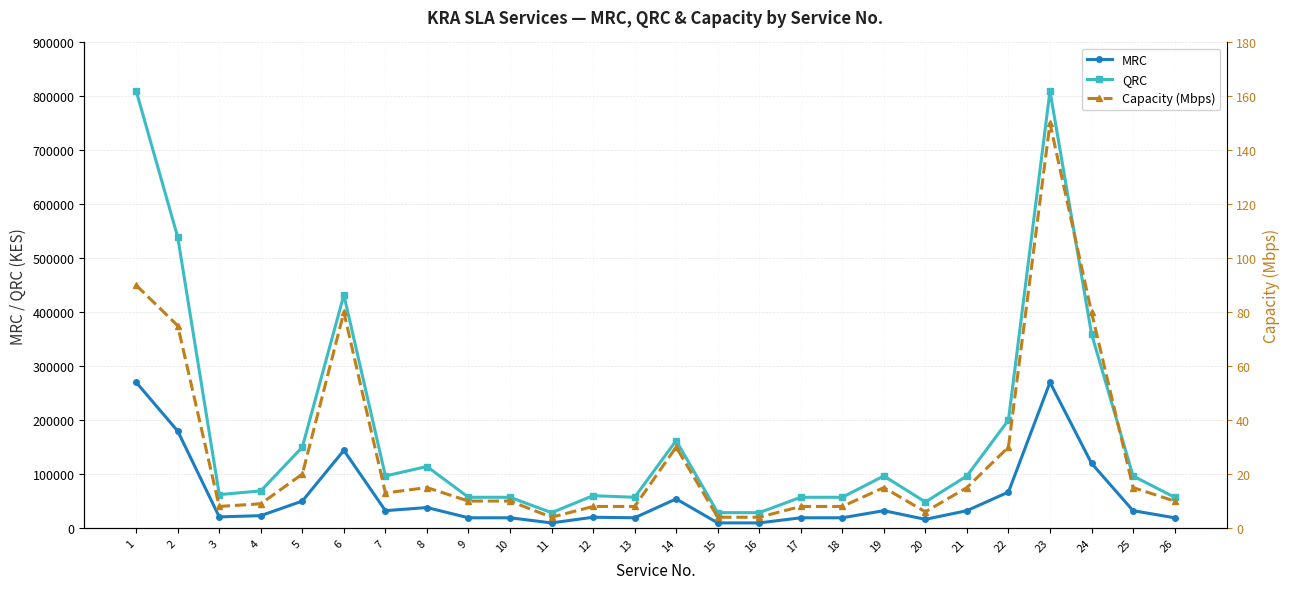

Does the chart display data point markers on the line(s)?

Yes